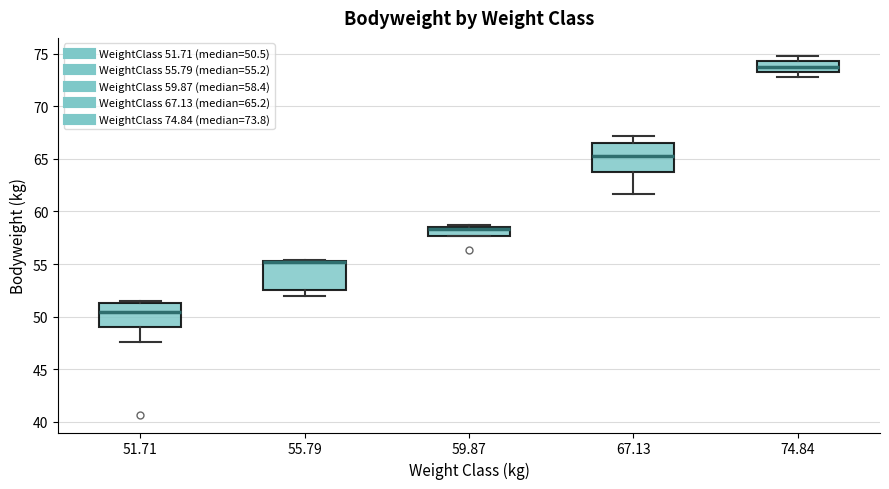

Reading left to right, read every box against the y-axis: the position of its median line, the range the box covers, and the ends of its whiskers. The values are not printed on the chart, so give them approximately, as read against the axis.

51.71: median 50.5, box 49.0 to 51.5, whiskers 47.5 to 51.5 (just above the box's upper edge)
55.79: median 55.0 (drawn on the box's upper edge), box 52.5 to 55.5, whiskers 52.0 to 55.5
59.87: median 58.5 (drawn on the box's upper edge), box 57.5 to 58.5, whiskers 57.5 to 58.5 (just above the box's upper edge)
67.13: median 65.0, box 64.0 to 66.5, whiskers 61.5 to 67.0
74.84: median 74.0, box 73.5 to 74.5, whiskers 73.0 to 75.0